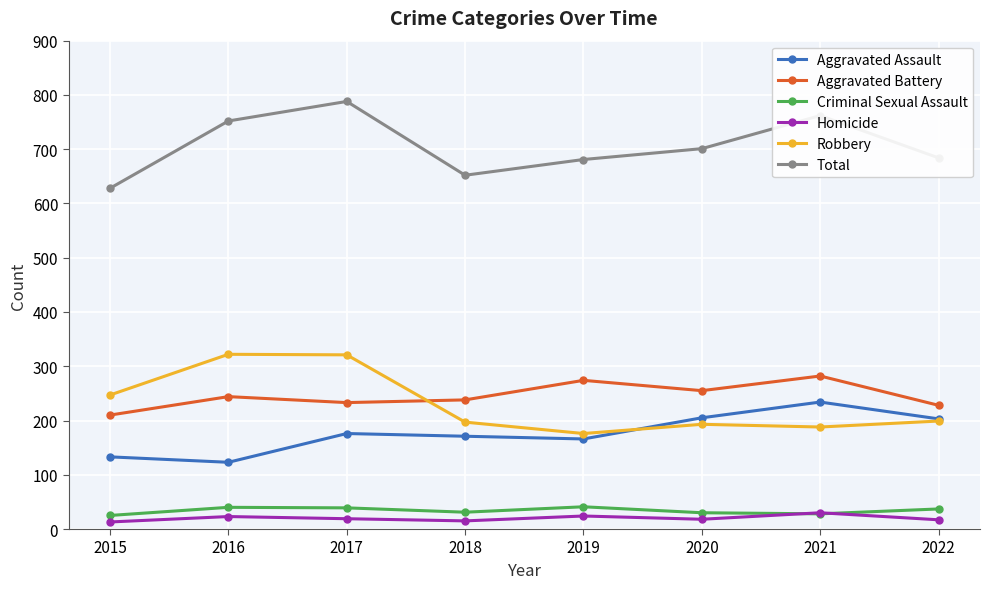

True or false: Aggravated Assault has more than 2 interior local peaks.

False